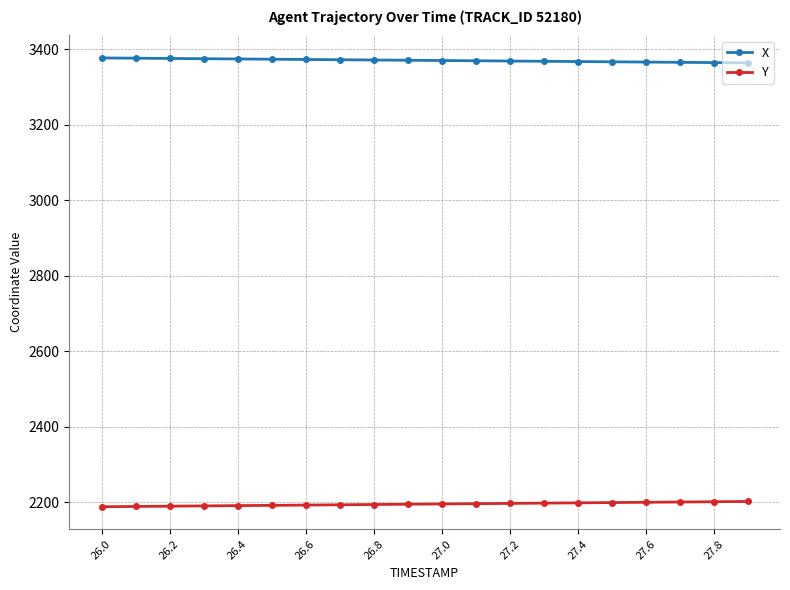

What is the maximum value for X?

3376.9